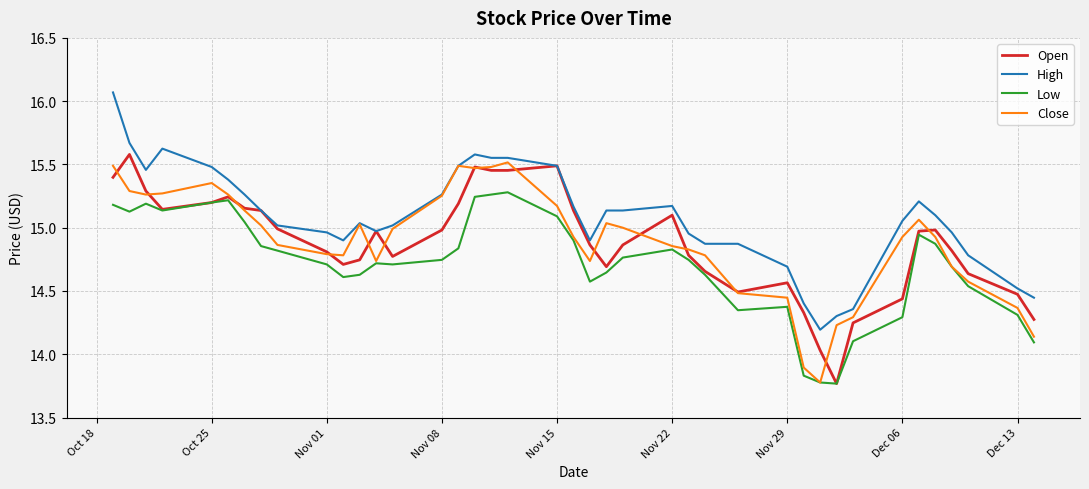

Count the number of categories in the chart.

40